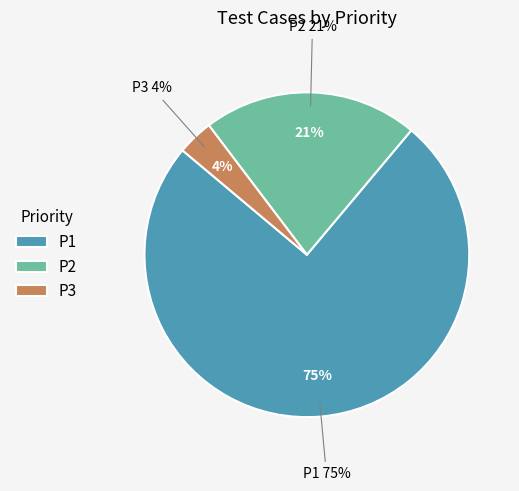

Combined, do P3 and P2 account for over 50%?

No